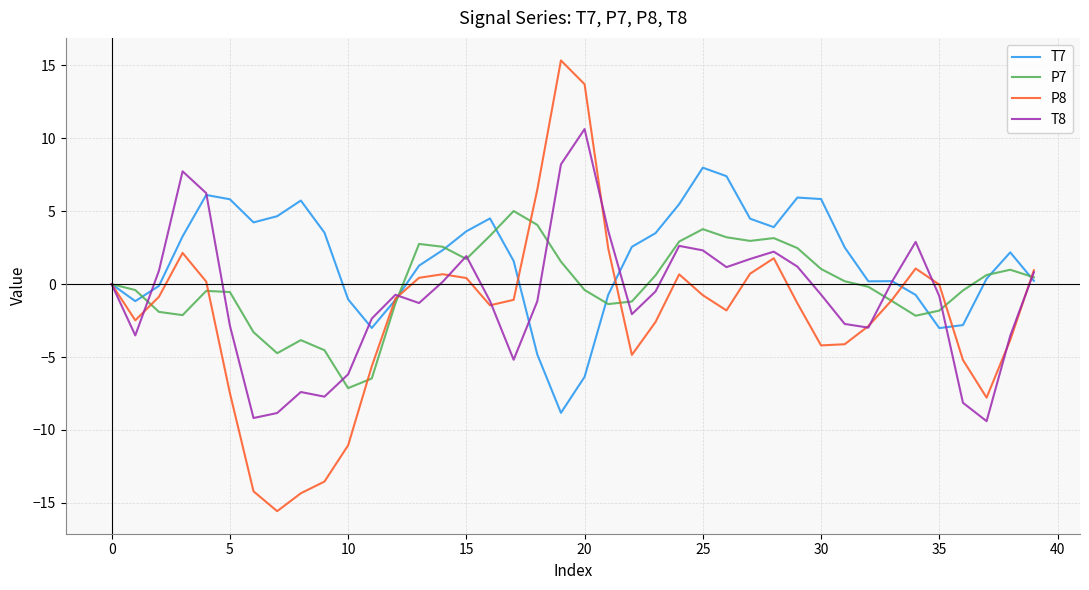

What is the maximum value for P8?

15.3